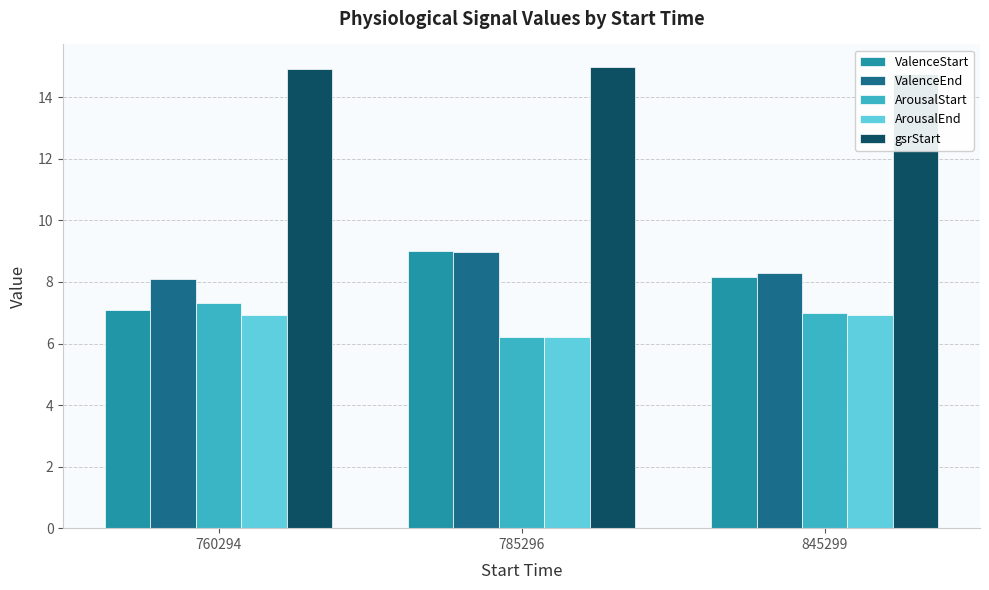

Rank the series at 785296 from highest to lowest value.

gsrStart, ValenceStart, ValenceEnd, ArousalStart, ArousalEnd